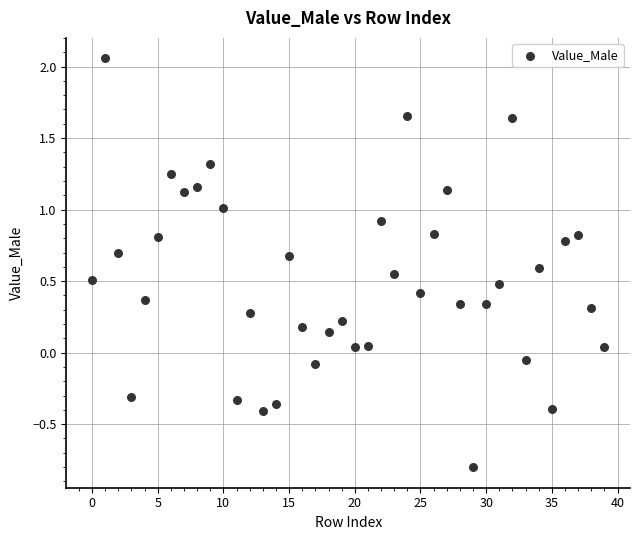

What is the range of Y values (max minus min)?

2.9